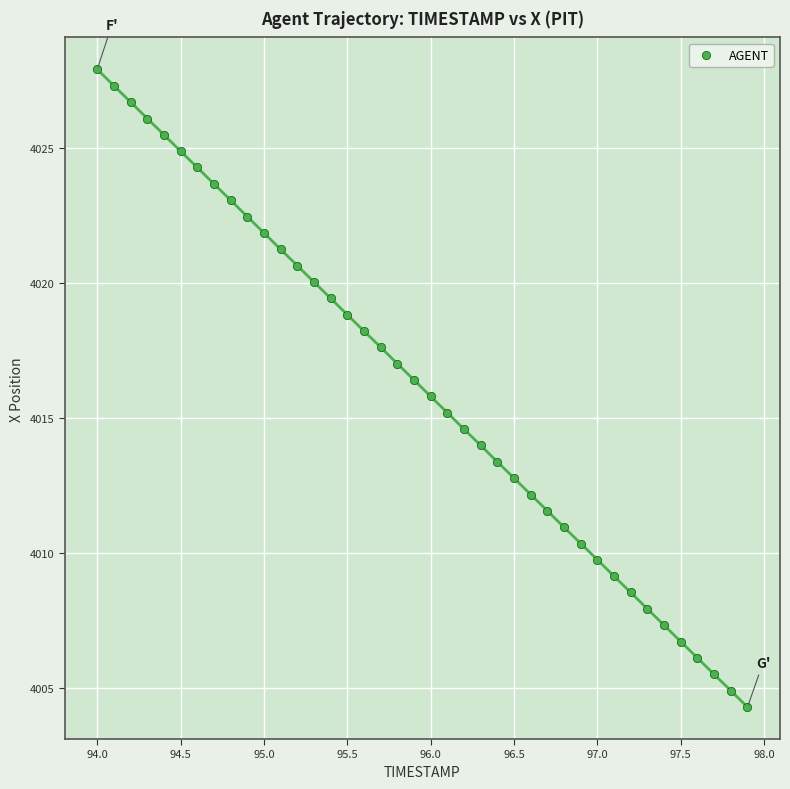

What is the range of Y values (max minus min)?

23.6